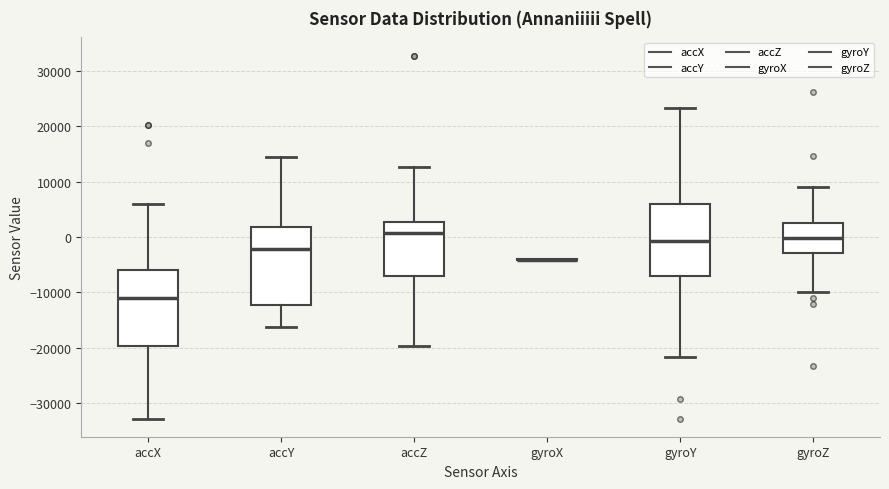

Reading left to right, read every box against the y-axis: the position of its median line, the range the box covers, and the ends of its whiskers. The values are not printed on the chart, so give them approximately, as read against the axis.

accX: median -11000, box -20000 to -6000, whiskers -33000 to 6000
accY: median -2000, box -12000 to 2000, whiskers -16000 to 14000
accZ: median 1000, box -7000 to 3000, whiskers -20000 to 13000
gyroX: box collapsed to a line at -4000, whiskers -4000 to -4000
gyroY: median -1000, box -7000 to 6000, whiskers -22000 to 23000
gyroZ: median 0, box -3000 to 3000, whiskers -10000 to 9000